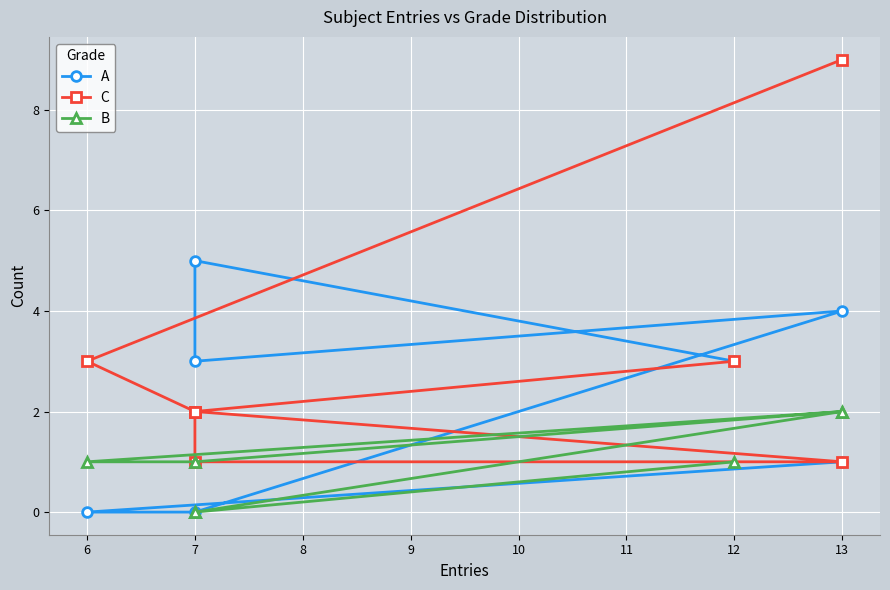

List the series in order of their overall mean, lowest first.

B, A, C